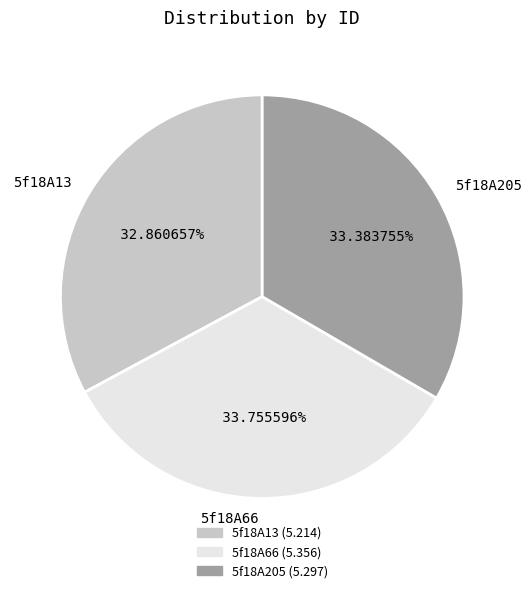

Is 5f18A205 the majority of the pie?

No